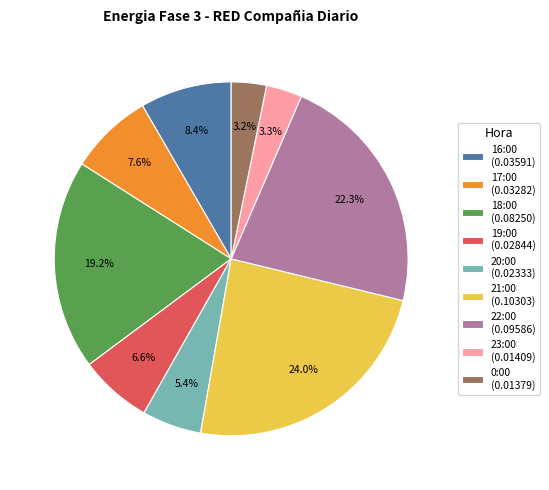

Is there any slice that represents more than half of the pie?

No